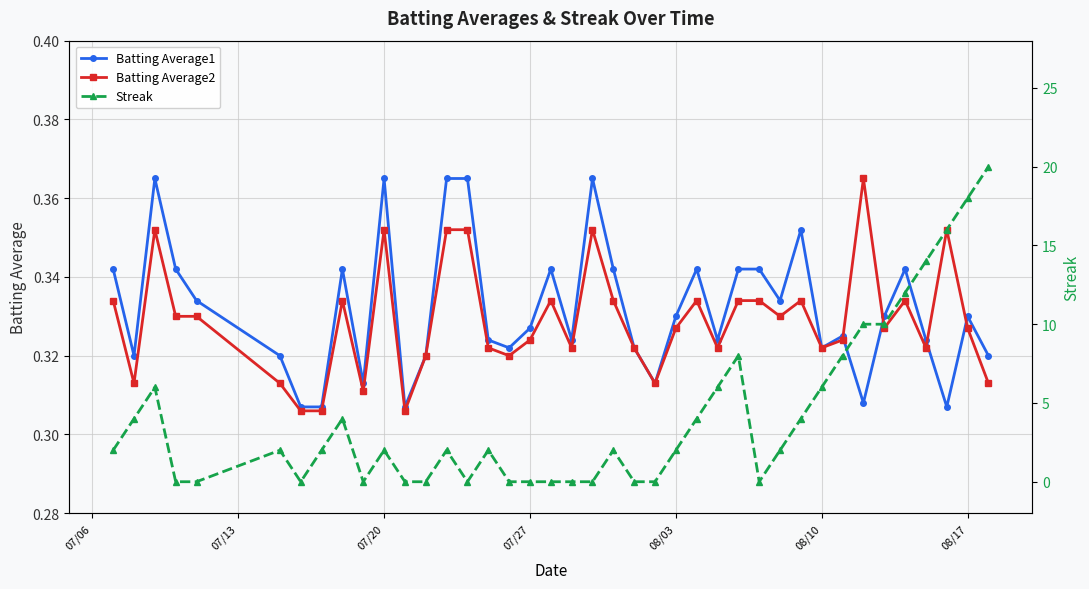

Count the Batting Average2 values in the range 0 to 1.

40